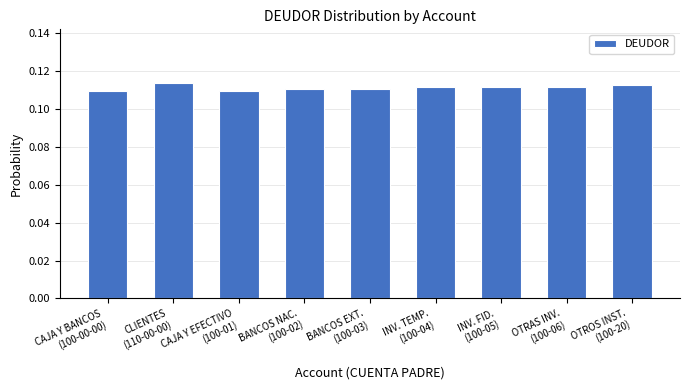

What is the sum of all values?

1.0